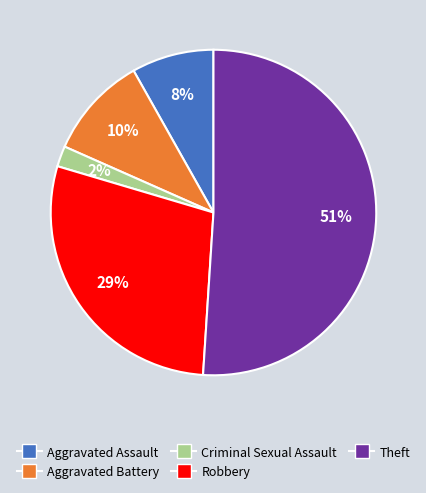

To the nearest percent, what portion does Aggravated Assault represent?

8%